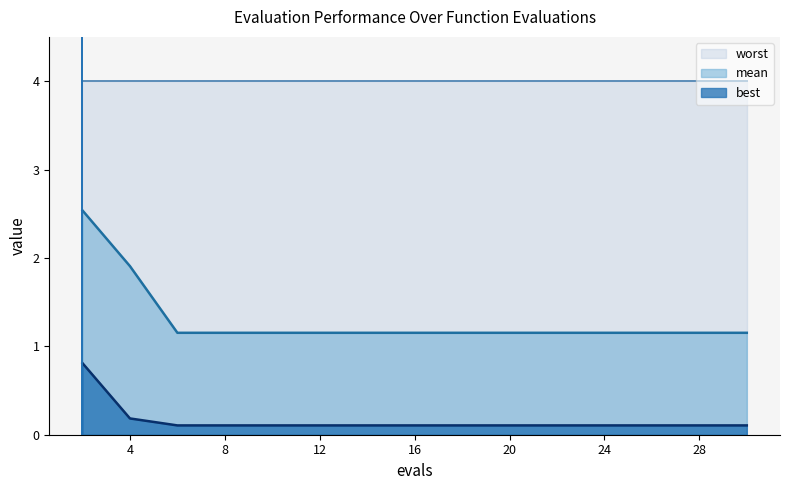

Between 4 and 8, which series saw the biggest shift?

mean